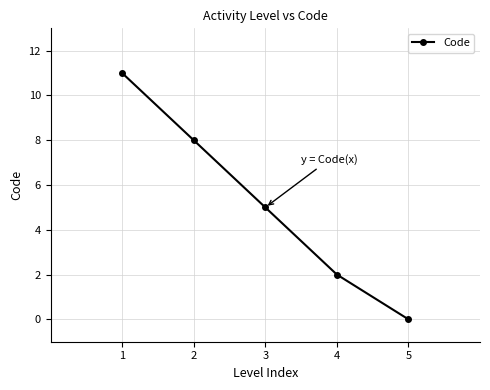

What is the change in value from 4 to 5?

-2